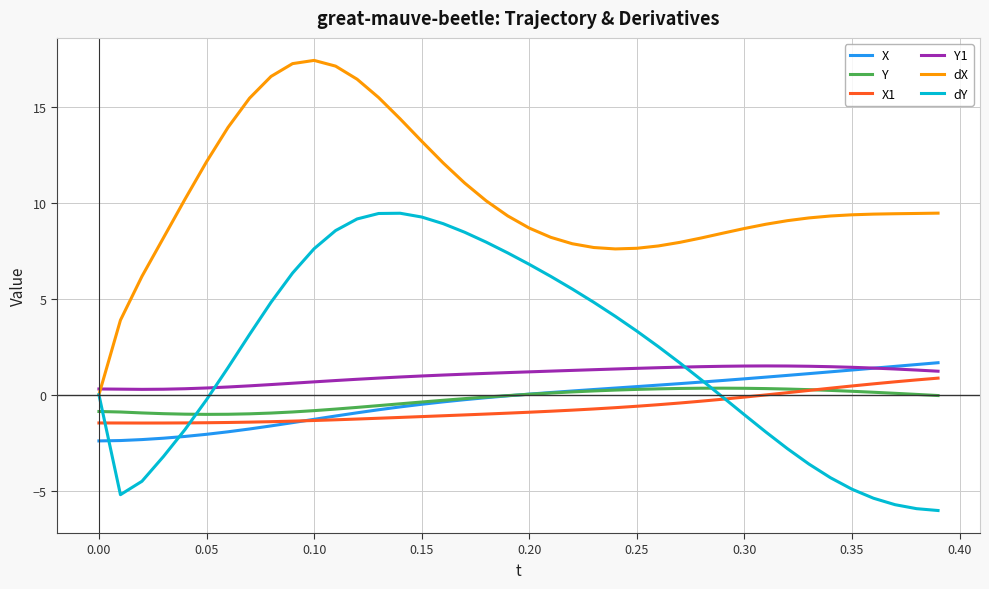

Which series has the largest total across all categories?

dX